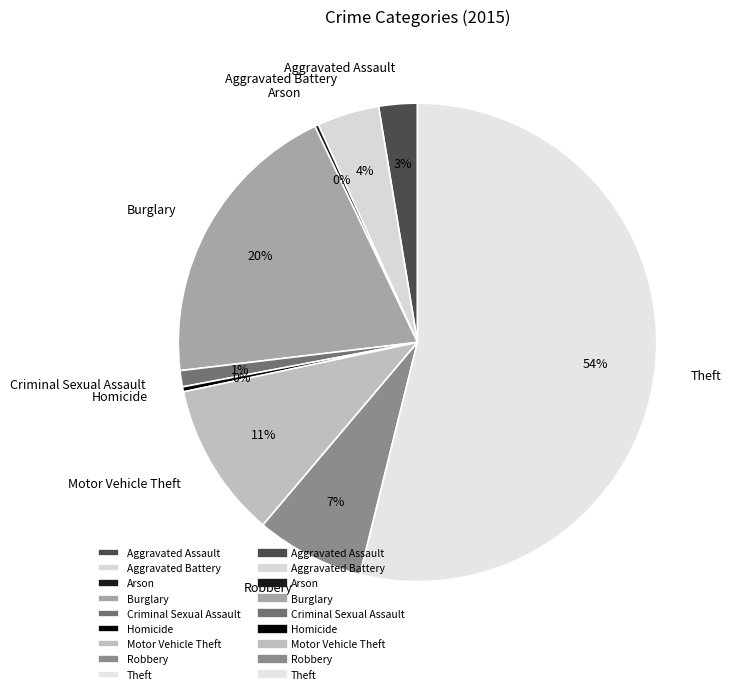

To the nearest percent, what is the combined percentage of Motor Vehicle Theft and Aggravated Battery?

15%